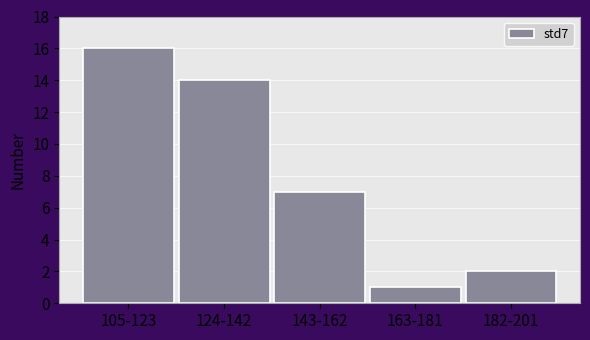

Reading left to right, what are all the values shown in this chart?

105-123=16	124-142=14	143-162=7	163-181=1	182-201=2